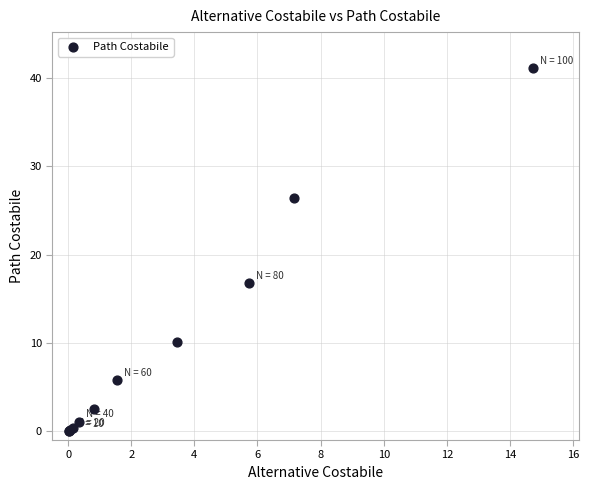

What Y value in the scatter plot is closest to 20?

16.8